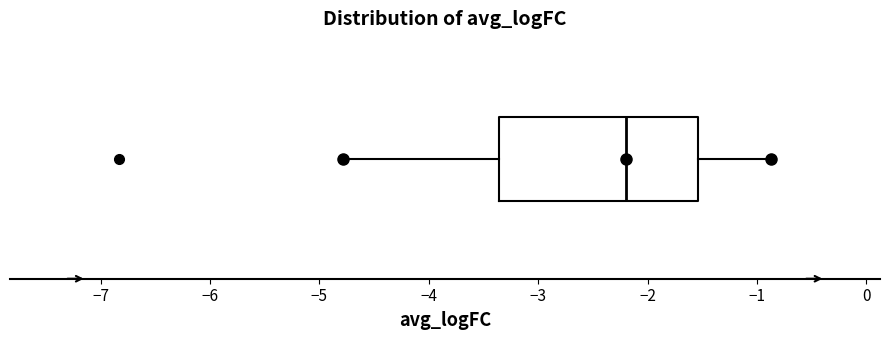

Read this box plot against the x-axis: the position of the median line, the range covered by the box, and the ends of both whiskers. The values are not printed on the chart, so give them approximately, as read against the axis.

median -2.2, box -3.4 to -1.5, whiskers -4.8 to -0.9